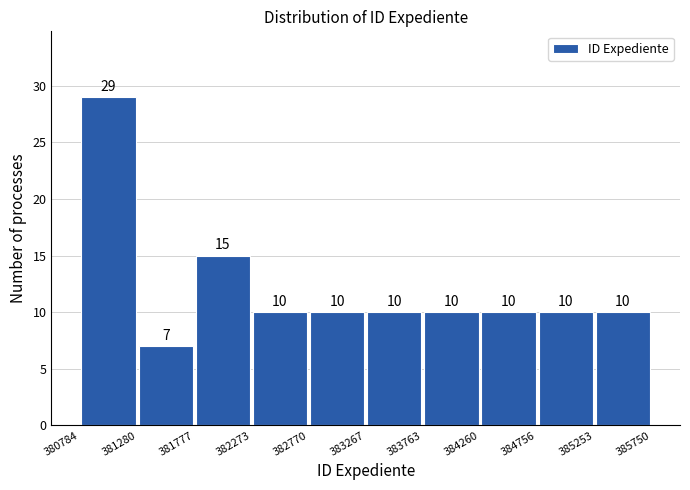

Reading left to right, list every bar in this chart as the range it spans on the x-axis followed by its height.

380784 to 381280: 29
381280 to 381777: 7
381777 to 382273: 15
382273 to 382770: 10
382770 to 383267: 10
383267 to 383763: 10
383763 to 384260: 10
384260 to 384756: 10
384756 to 385253: 10
385253 to 385750: 10